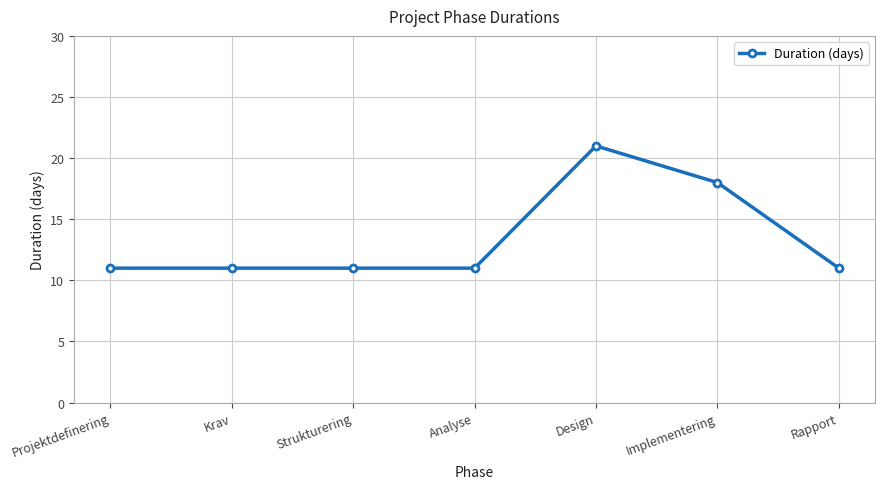

At which label is the value closest to 16?

Implementering